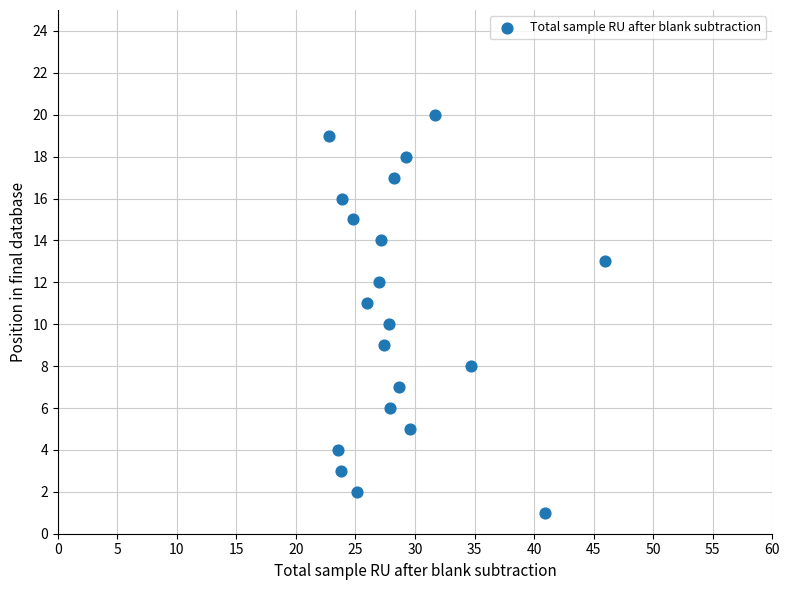

How many points are shown in the scatter plot?

20